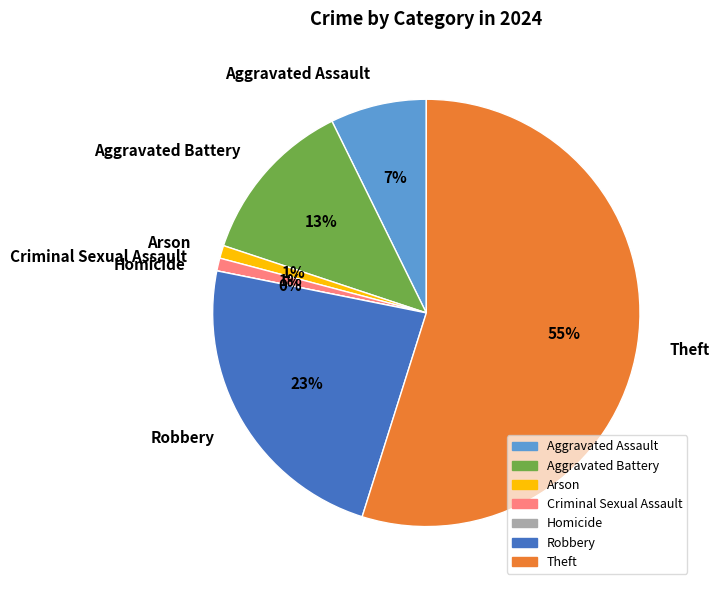

Which slice is the smallest?

Homicide